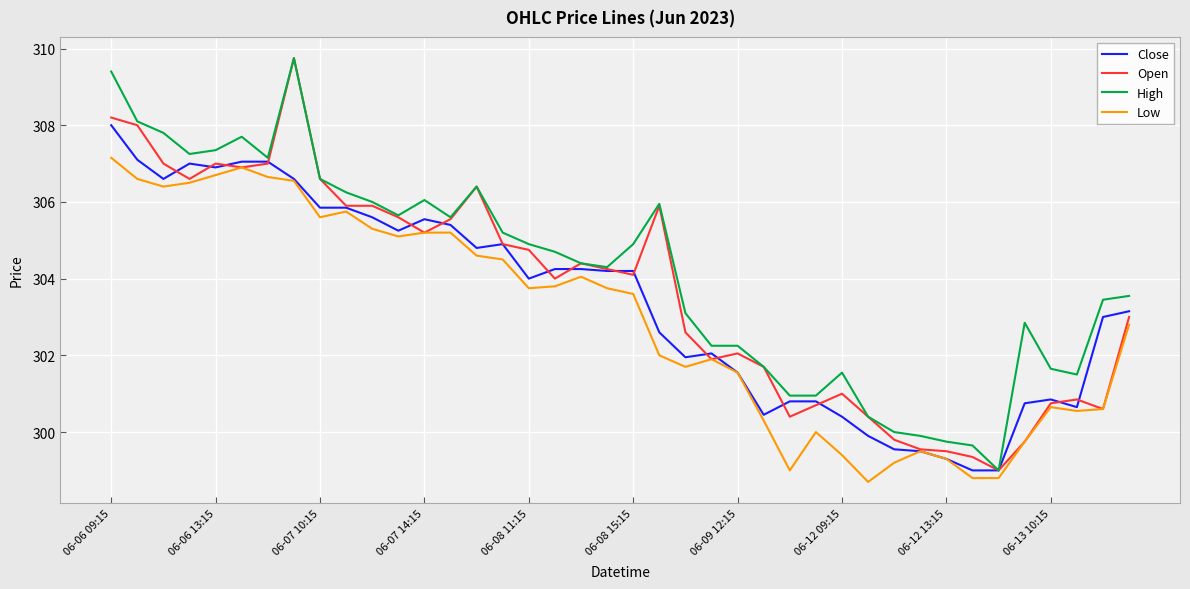

What is the minimum value shown in the chart?

298.7